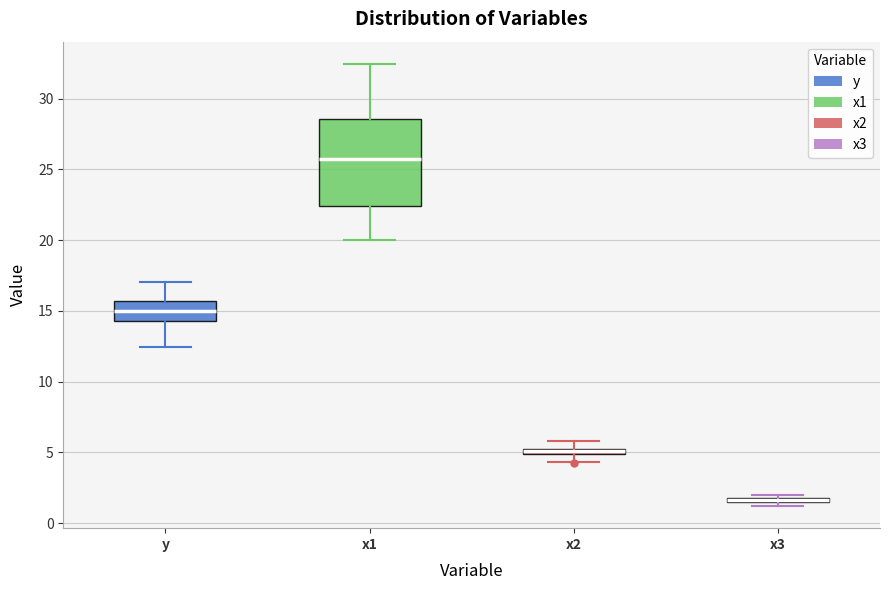

Comparing the boxes themselves (not the whiskers), which one is the tallest?

x1